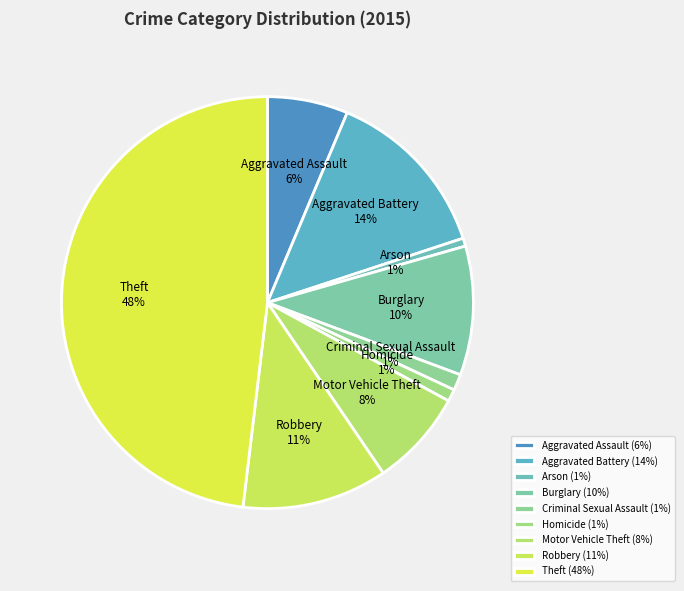

To the nearest percent, what is the difference between the largest and smallest slice percentages?

47%